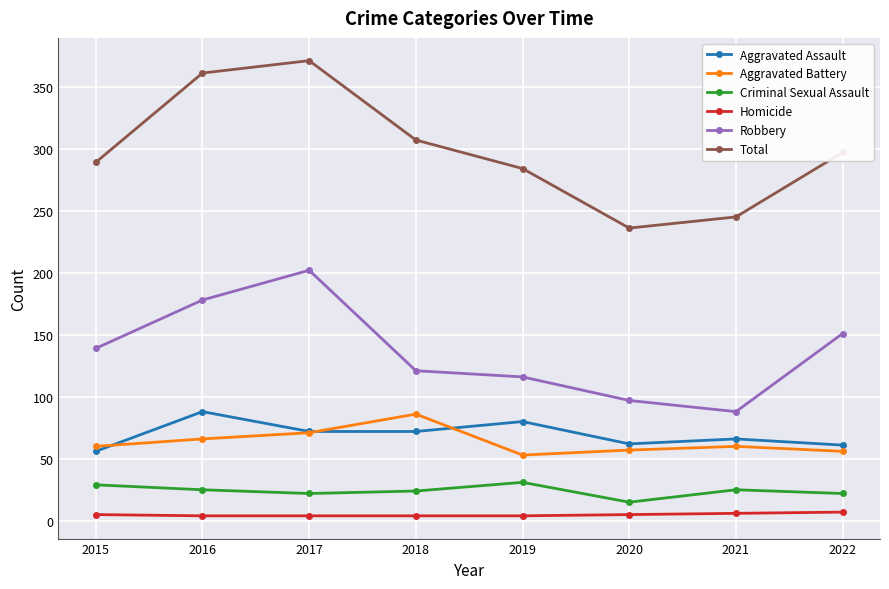

How many lines are shown in the chart?

6